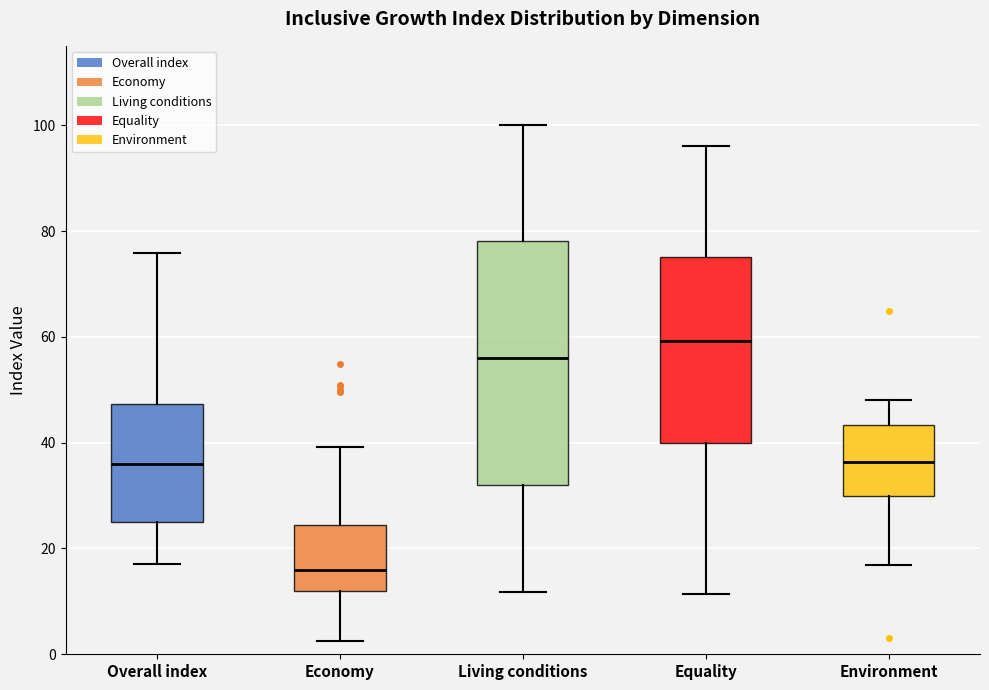

Reading left to right, read every box against the y-axis: the position of its median line, the range the box covers, and the ends of its whiskers. The values are not printed on the chart, so give them approximately, as read against the axis.

Overall index: median 36, box 26 to 48, whiskers 18 to 76
Economy: median 16, box 12 to 24, whiskers 2 to 40
Living conditions: median 56, box 32 to 78, whiskers 12 to 100
Equality: median 60, box 40 to 76, whiskers 12 to 96
Environment: median 36, box 30 to 44, whiskers 16 to 48